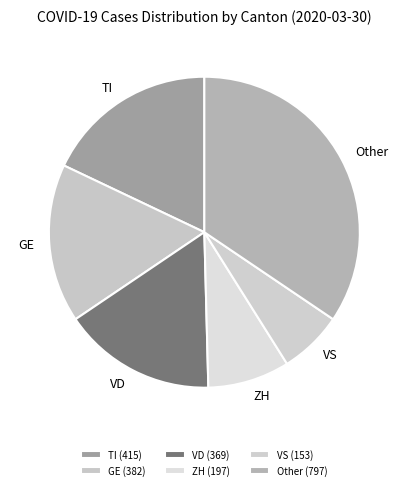

Does VD represent more than half of the total?

No